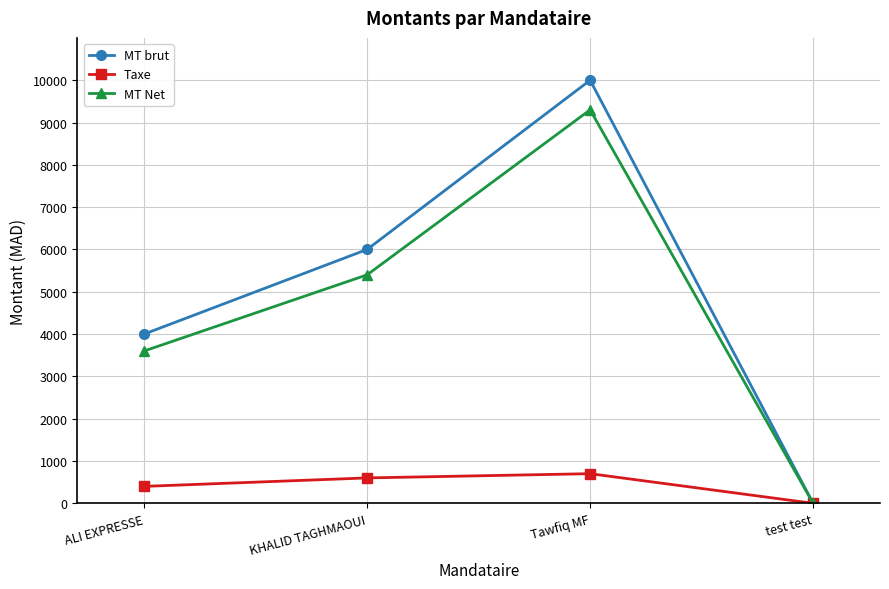

How many MT Net values are between 3600 and 9300?

3